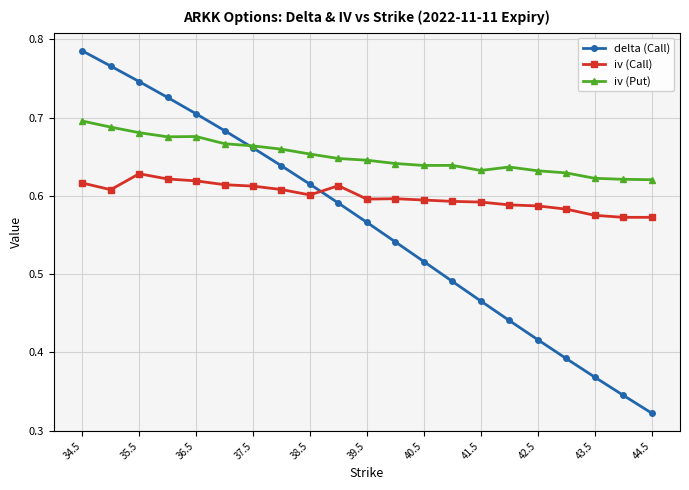

List the series in order of their peak value, highest first.

delta (Call), iv (Put), iv (Call)